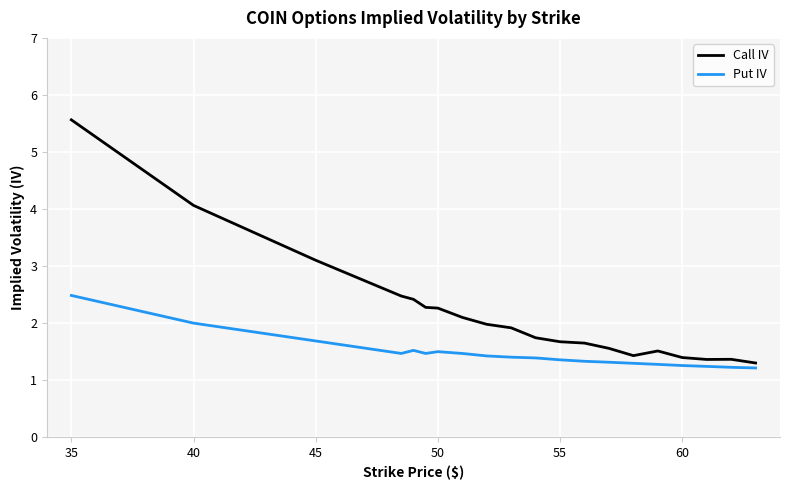

What is the minimum value shown in the chart?

1.2